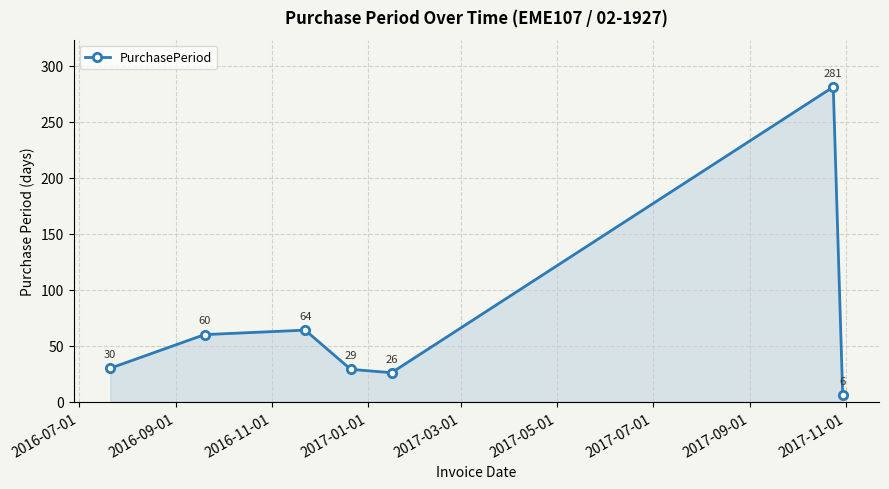

What is the average value?

71